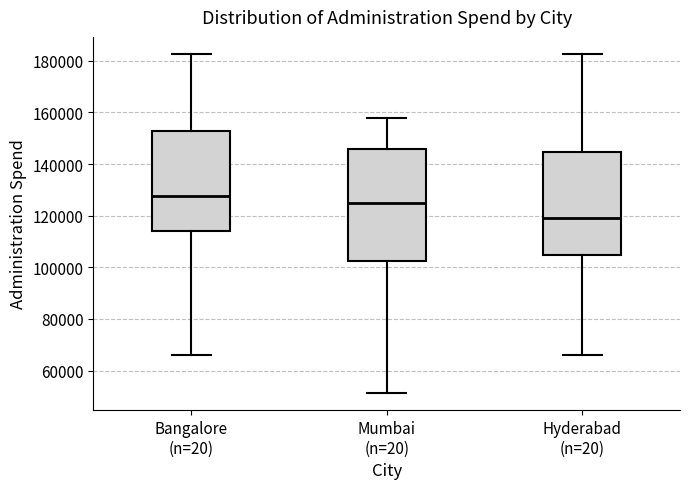

Which box has the highest median line?

Bangalore (n=20)